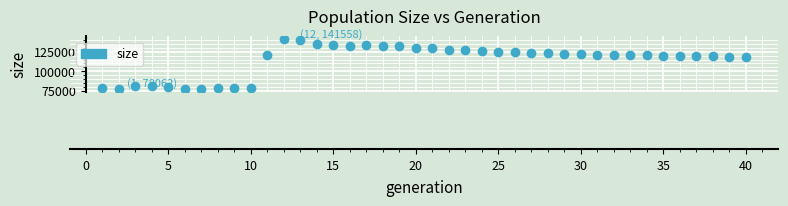

What is the range of Y values (max minus min)?

64500